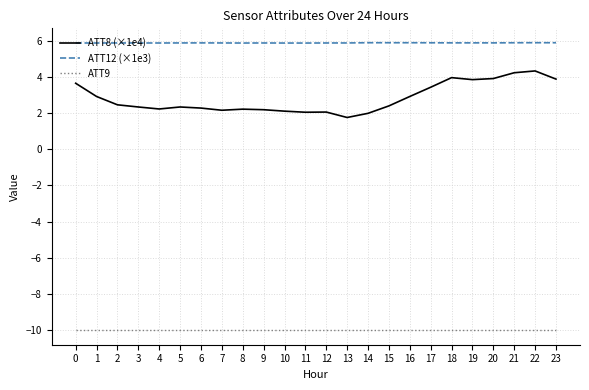

What is the average value of the ATT8 (×1e4) series?

2.8